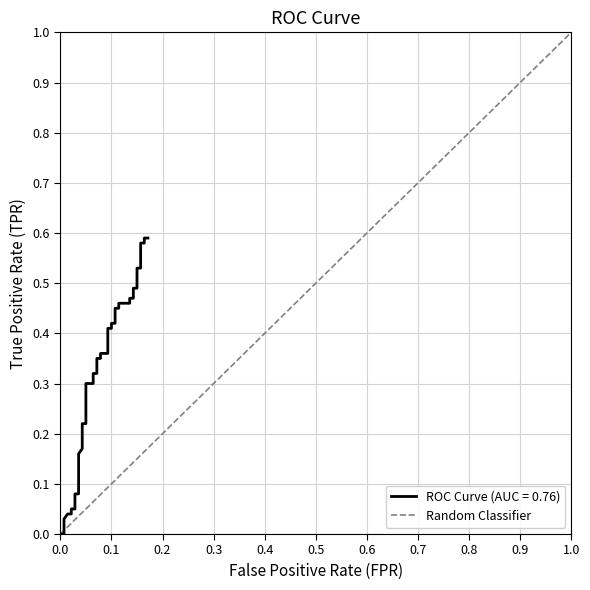

The chart shows a value of -1 at 0.0. True or false?

False